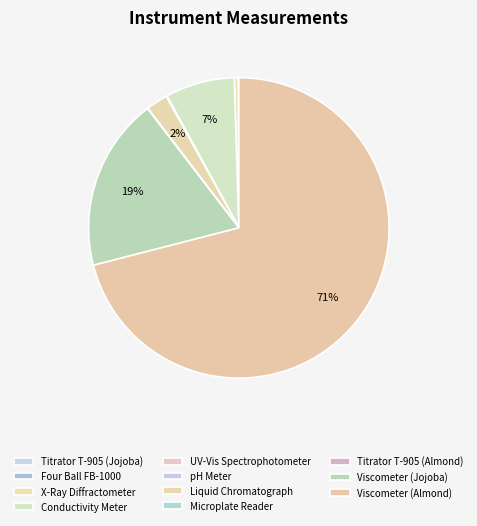

Rank the categories by value from lowest to highest.

Four Ball FB-1000, Microplate Reader, UV-Vis Spectrophotometer, Titrator T-905 (Almond), Titrator T-905 (Jojoba), pH Meter, X-Ray Diffractometer, Liquid Chromatograph, Conductivity Meter, Viscometer (Jojoba), Viscometer (Almond)